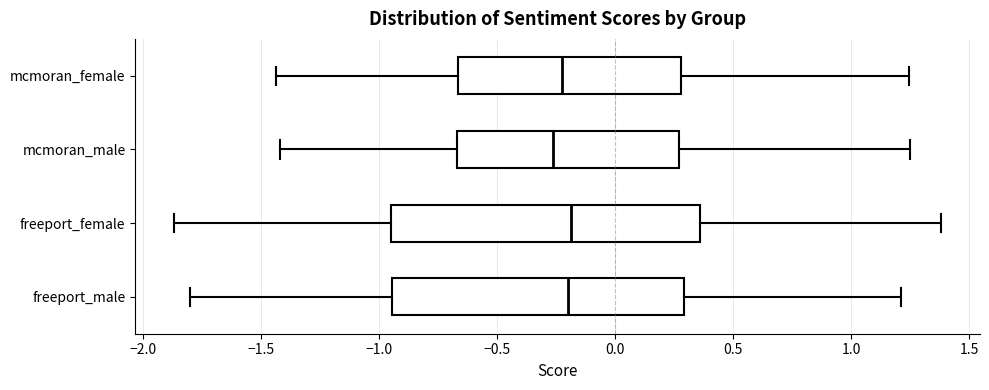

Where does the median line of the box for freeport_male sit on the x-axis? The values are not printed on the chart, so give them approximately, as read against the axis.

-0.20